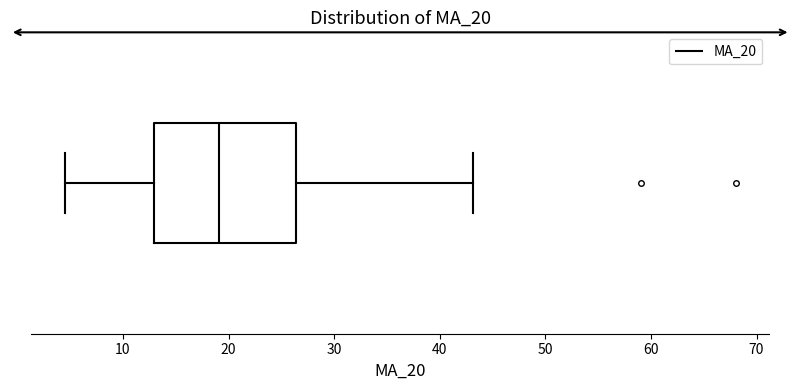

Where is the right edge of the box on the x-axis? The values are not printed on the chart, so give them approximately, as read against the axis.

26